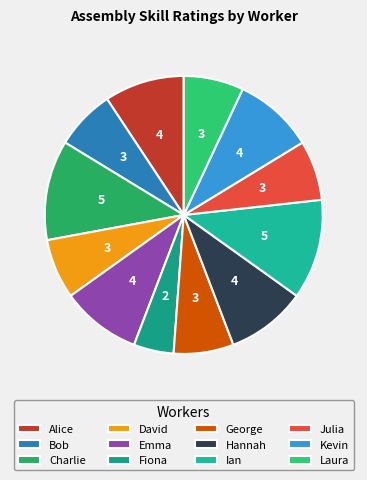

To the nearest percent, what portion does Ian represent?

12%